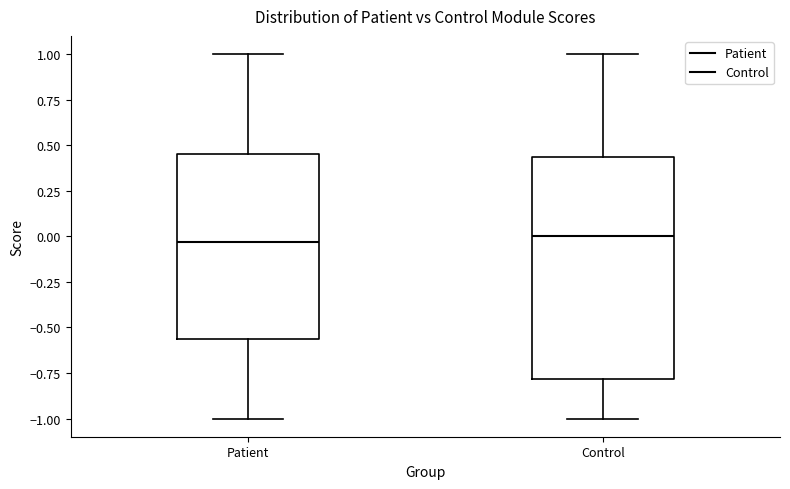

Comparing the boxes themselves (not the whiskers), which one is the tallest?

Control